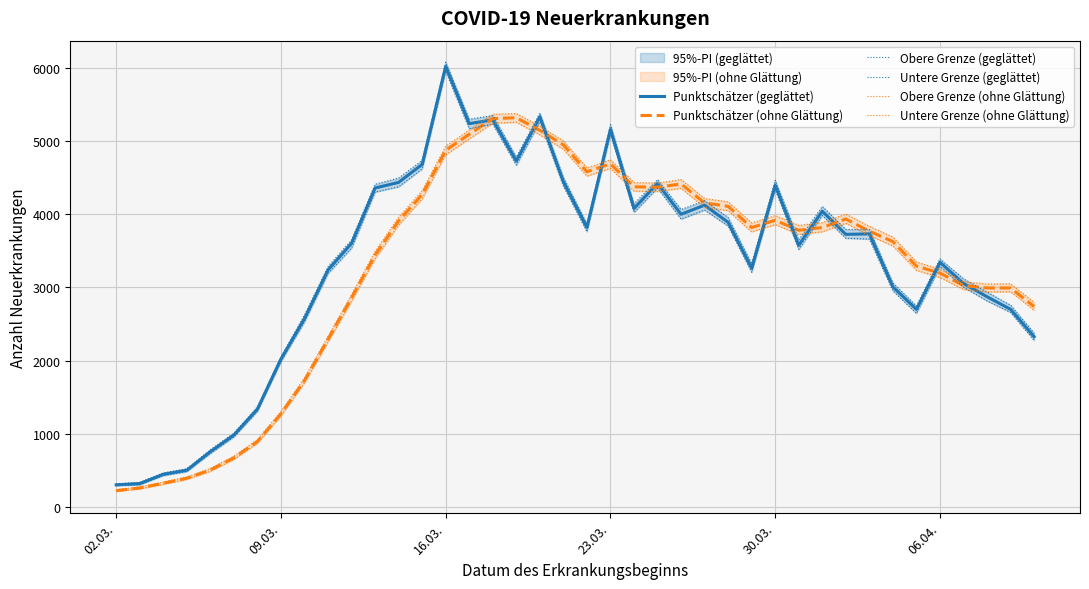

The Punktschätzer (geglättet) series shows 674 at 36. True or false?

False